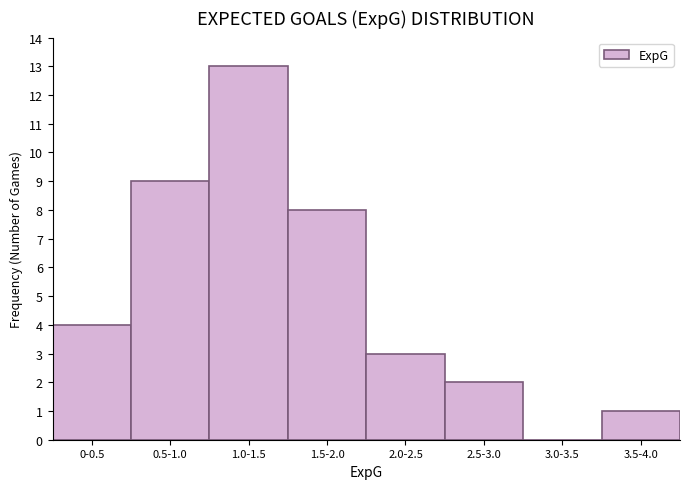

Reading left to right, extract all data points from this chart.

0-0.5=4	0.5-1.0=9	1.0-1.5=13	1.5-2.0=8	2.0-2.5=3	2.5-3.0=2	3.0-3.5=0	3.5-4.0=1